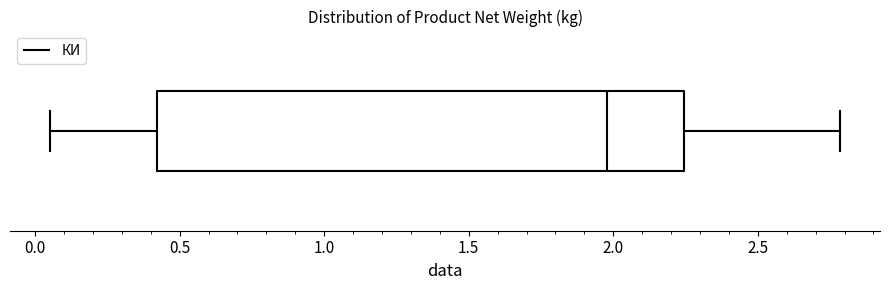

Read this box plot against the x-axis: the position of the median line, the range covered by the box, and the ends of both whiskers. The values are not printed on the chart, so give them approximately, as read against the axis.

median 2.00, box 0.40 to 2.25, whiskers 0.05 to 2.80